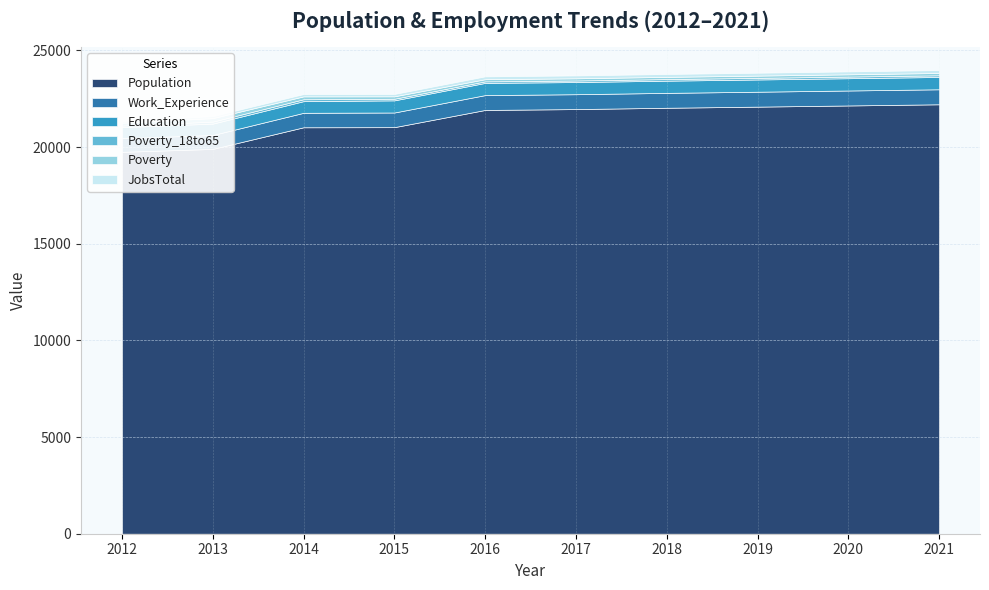

Reading left to right, extract all data points from this chart.

JobsTotal: 91	107	120	122	148	149	150	150	151	152
Education: 569	588	603	628	631	629	631	633	635	637
Work_Experience: 710	720	748	758	768	769	770	772	774	776
Poverty: 146	179	149	126	112	114	115	117	118	120
Poverty_18to65: 81	105	98	83	79	80	82	83	84	86
Population: 19752	19904	21023	21029	21919	21964	22032	22090	22151	22212